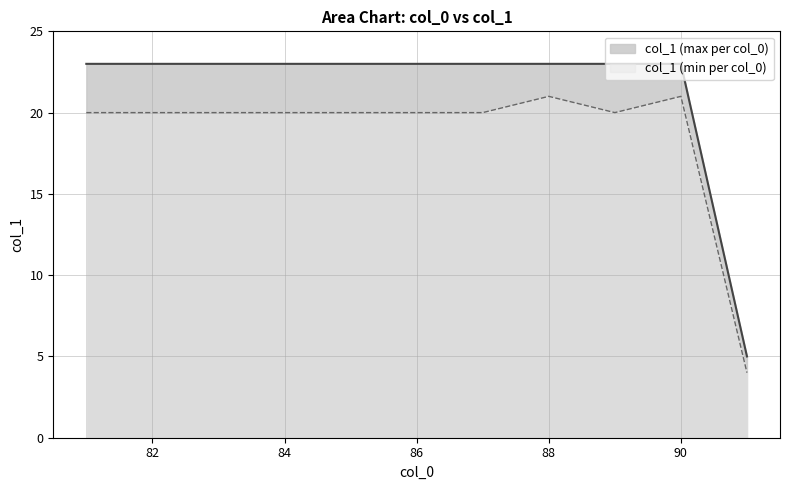

True or false: col_1 (min per col_0) has a value of 33 at 86.

False